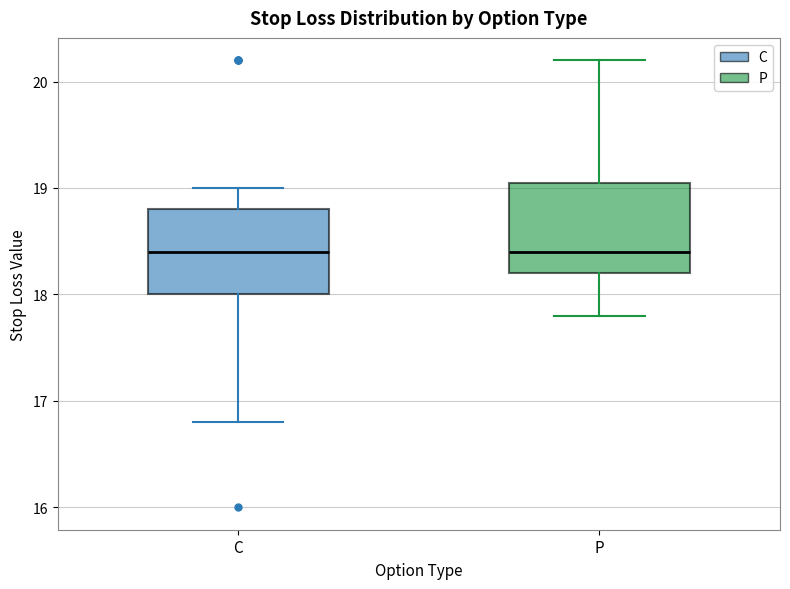

Where is the upper edge of the box for P on the y-axis? The values are not printed on the chart, so give them approximately, as read against the axis.

19.1